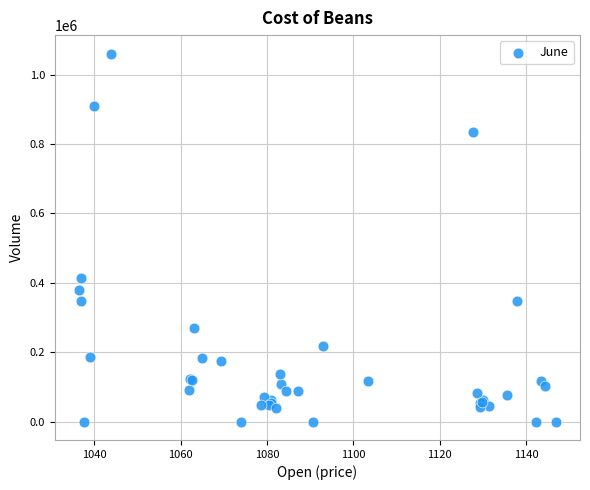

What Y value in the scatter plot is closest to 530291?

413717